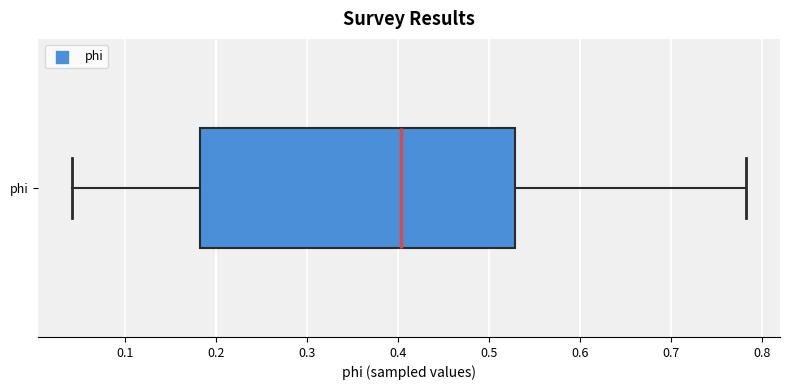

Transcribe this box plot: give where the median line is, the range the box spans, and where the two whiskers end, as read against the x-axis. The values are not printed on the chart, so give them approximately, as read against the axis.

median 0.40, box 0.18 to 0.53, whiskers 0.04 to 0.78